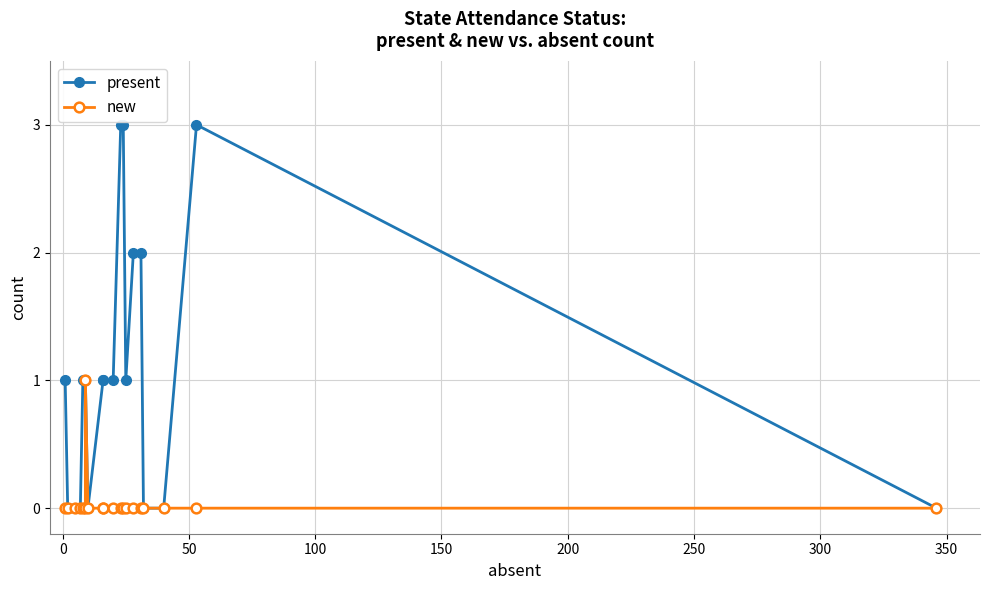

Which series has the widest spread of values?

present